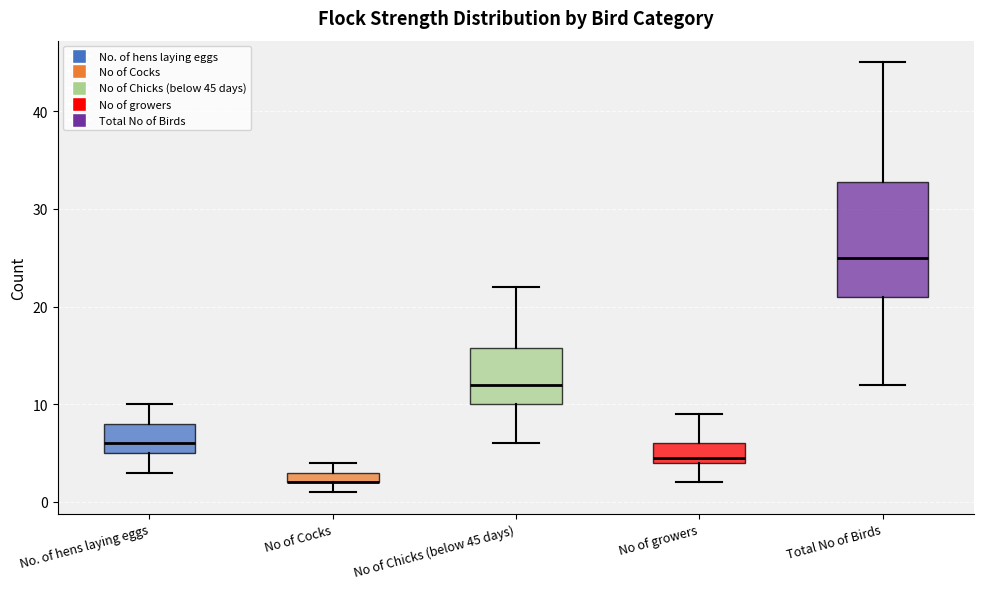

Comparing the boxes themselves (not the whiskers), which one is the tallest?

Total No of Birds